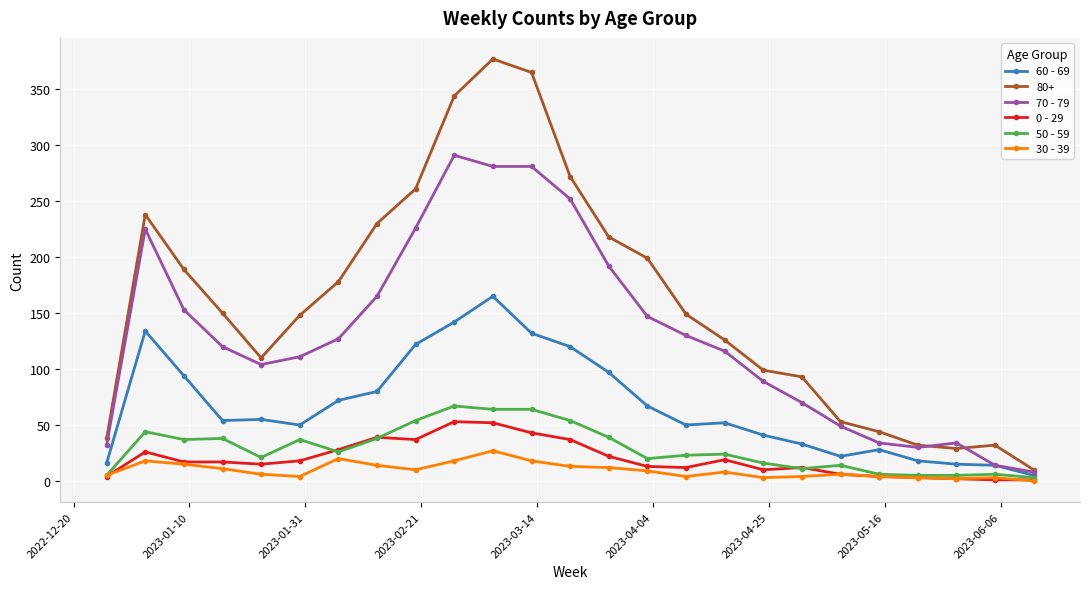

Which series has the largest range (max minus min)?

80+